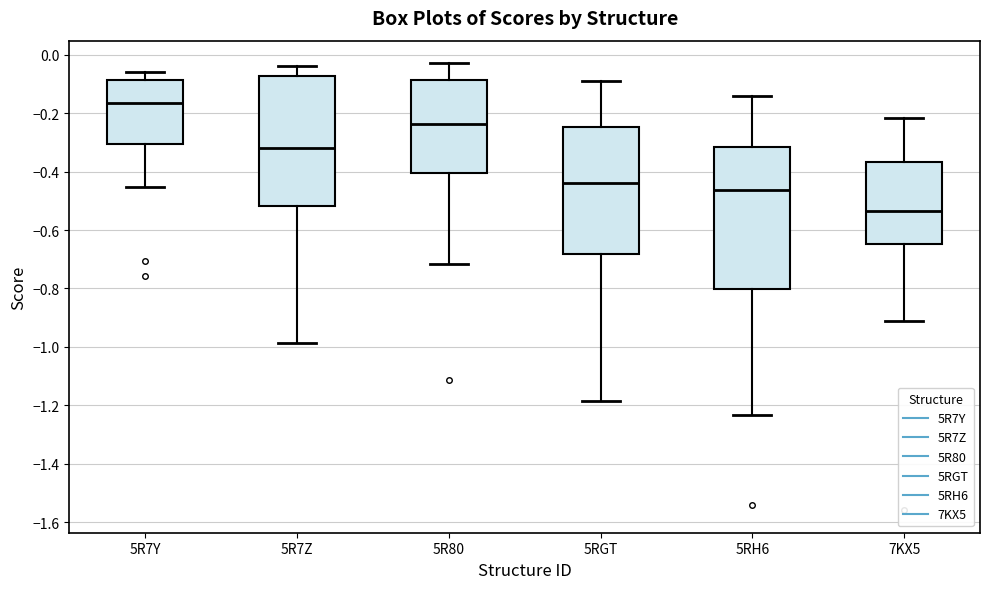

Where does the upper whisker of the box for 5R7Z end on the y-axis? The values are not printed on the chart, so give them approximately, as read against the axis.

-0.04